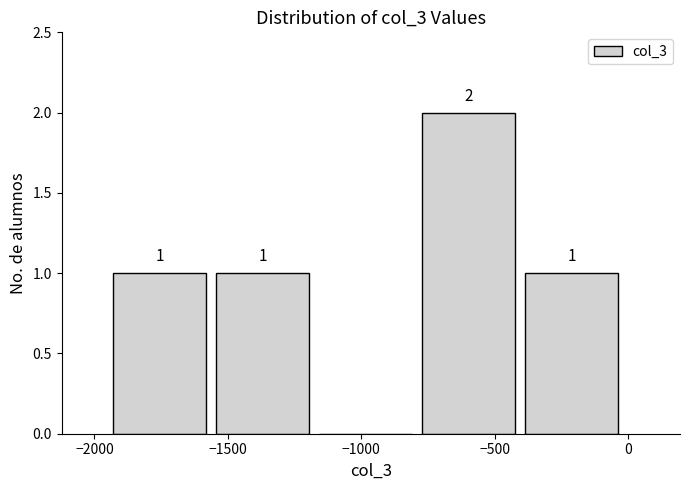

Which range on the x-axis has the tallest bar?

-750 to -400